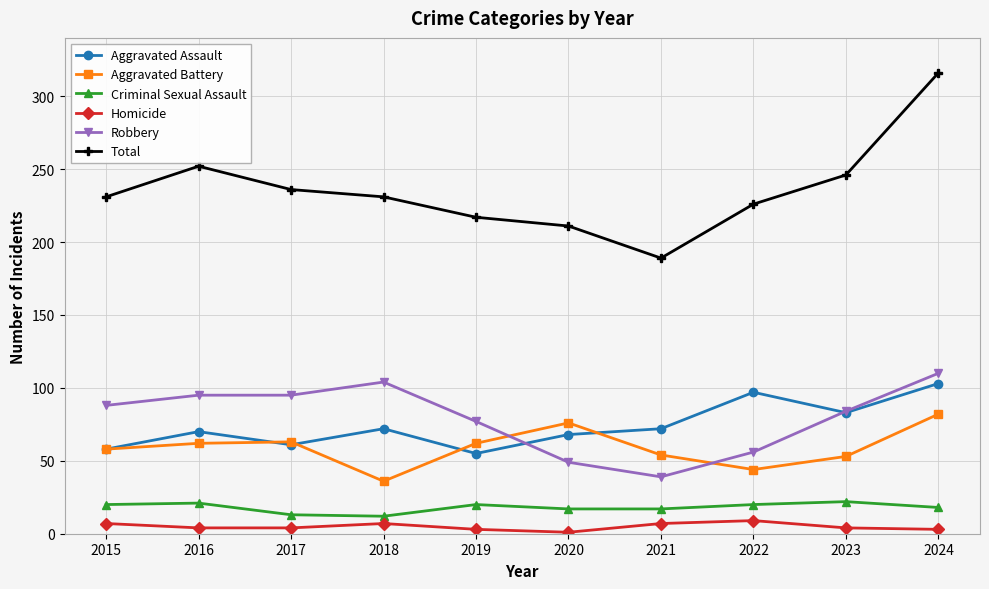

What is the greatest value displayed?

316